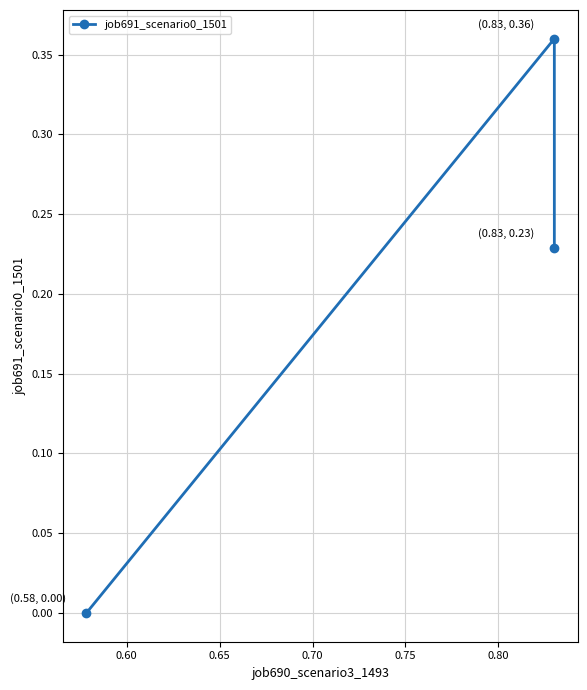

Does the chart have visible grid lines?

Yes